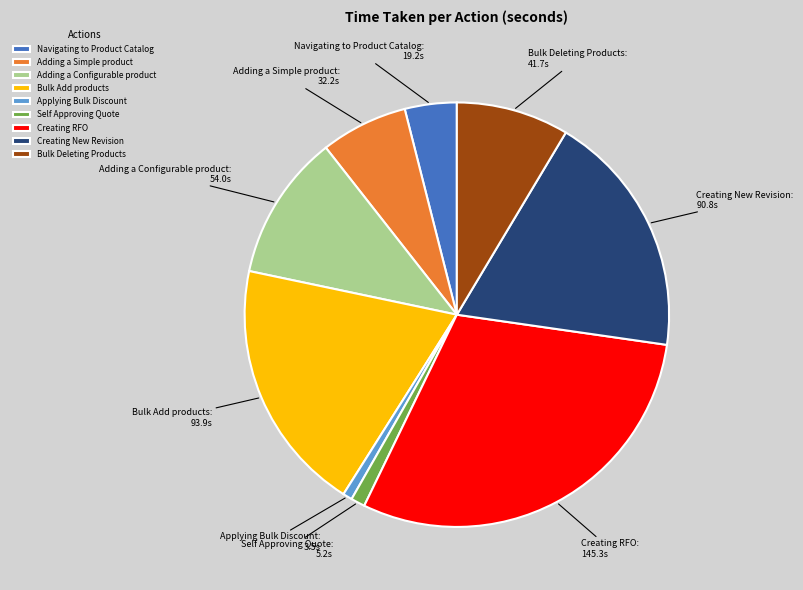

Between Adding a Configurable product and Applying Bulk Discount, which is larger?

Adding a Configurable product